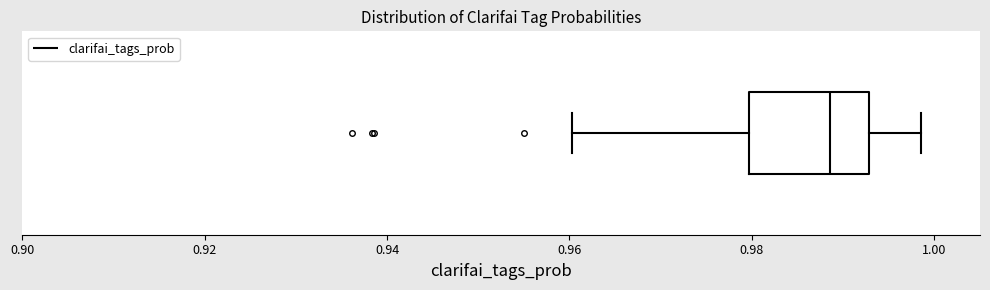

Where is the left edge of the box on the x-axis? The values are not printed on the chart, so give them approximately, as read against the axis.

0.980